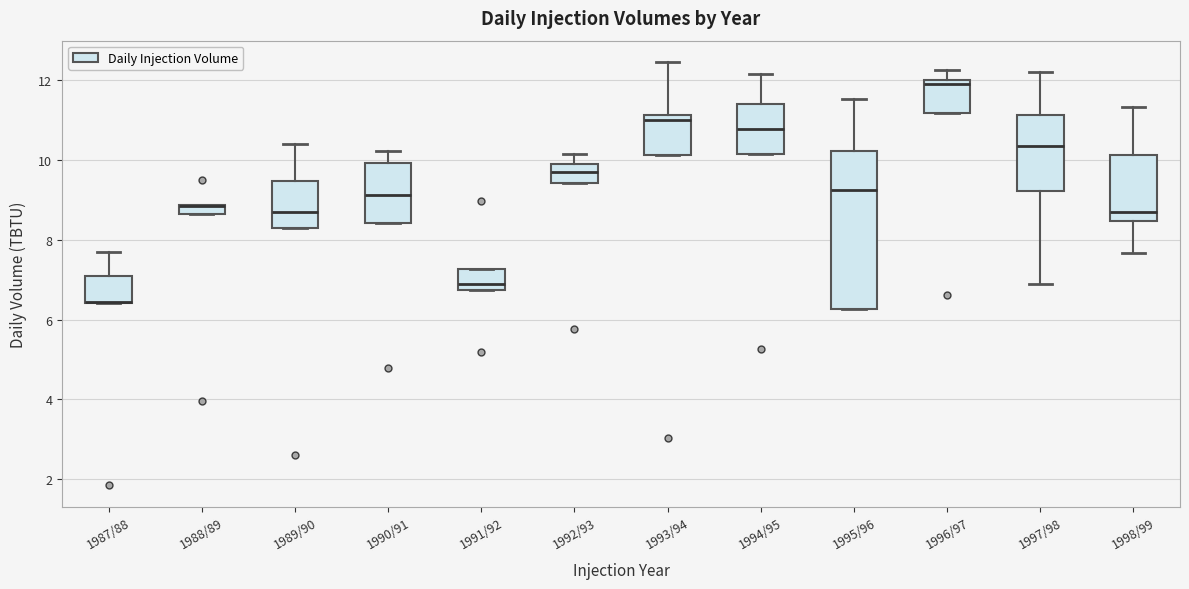

Comparing the boxes themselves (not the whiskers), which one is the tallest?

1995/96